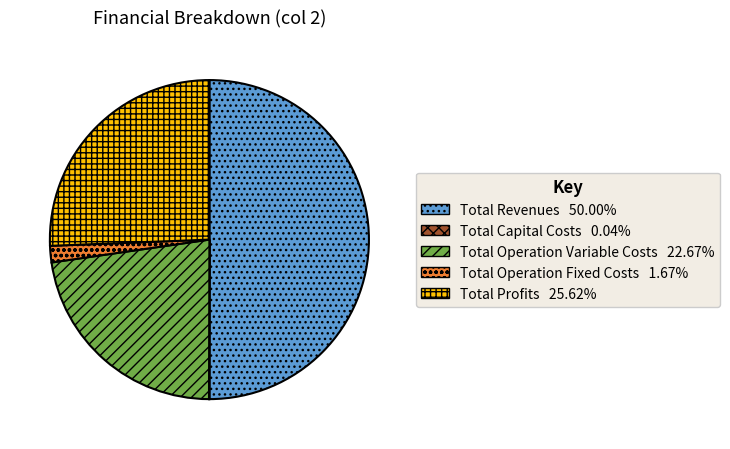

True or false: Total Operation Variable Costs accounts for 17% of the total.

False